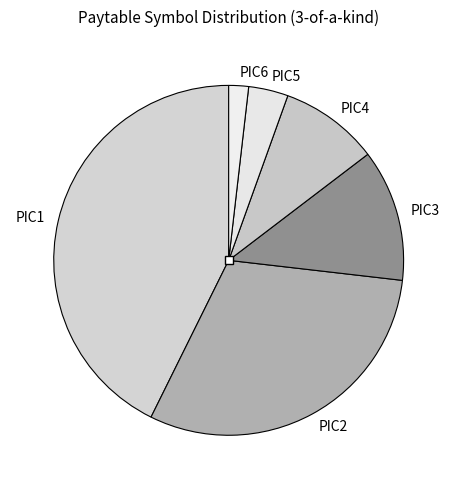

Is it true that PIC4 is 9% of the pie?

True